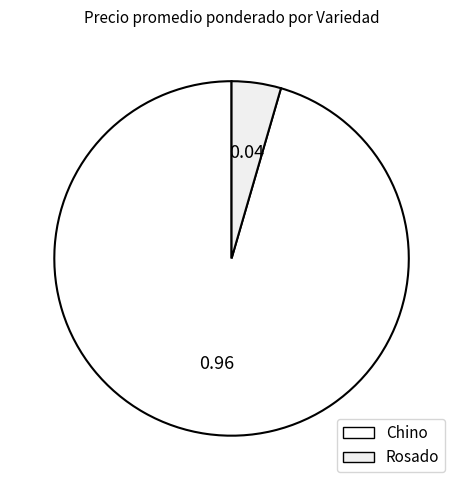

Count the number of slices in the pie.

2